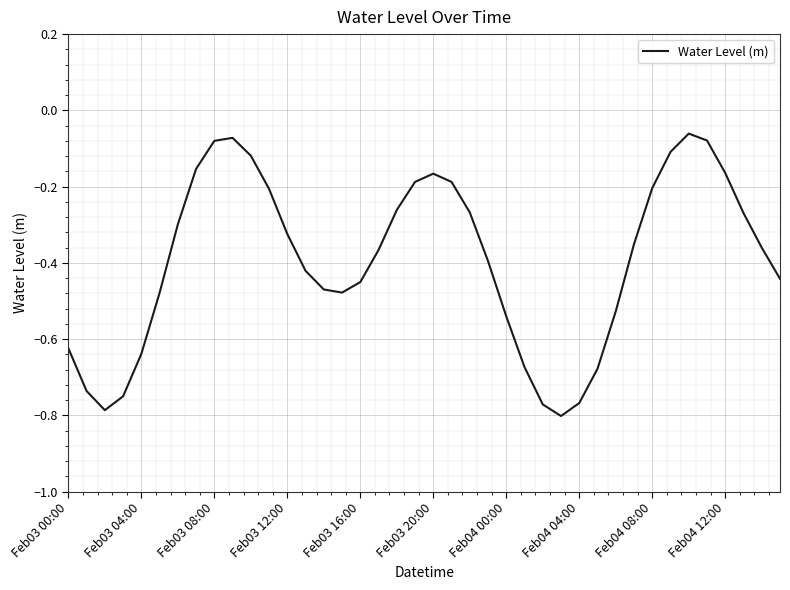

Does the chart display data point markers on the line(s)?

No